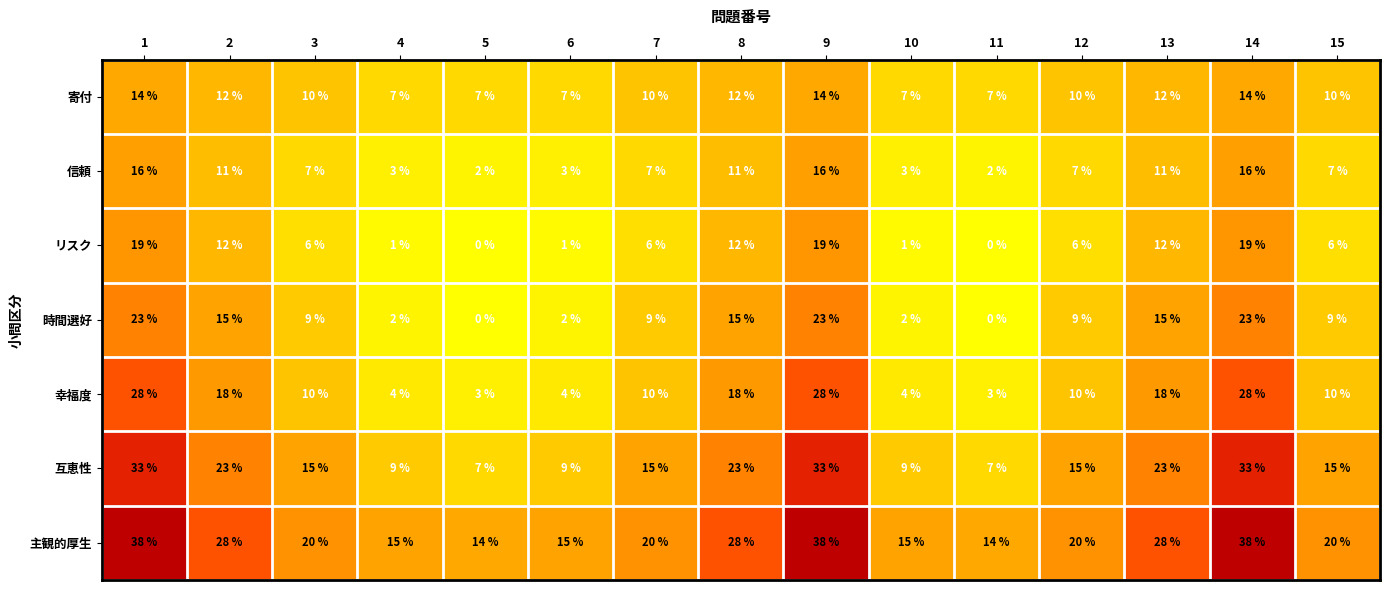

How many data points in 幸福度 are less than 10?

5